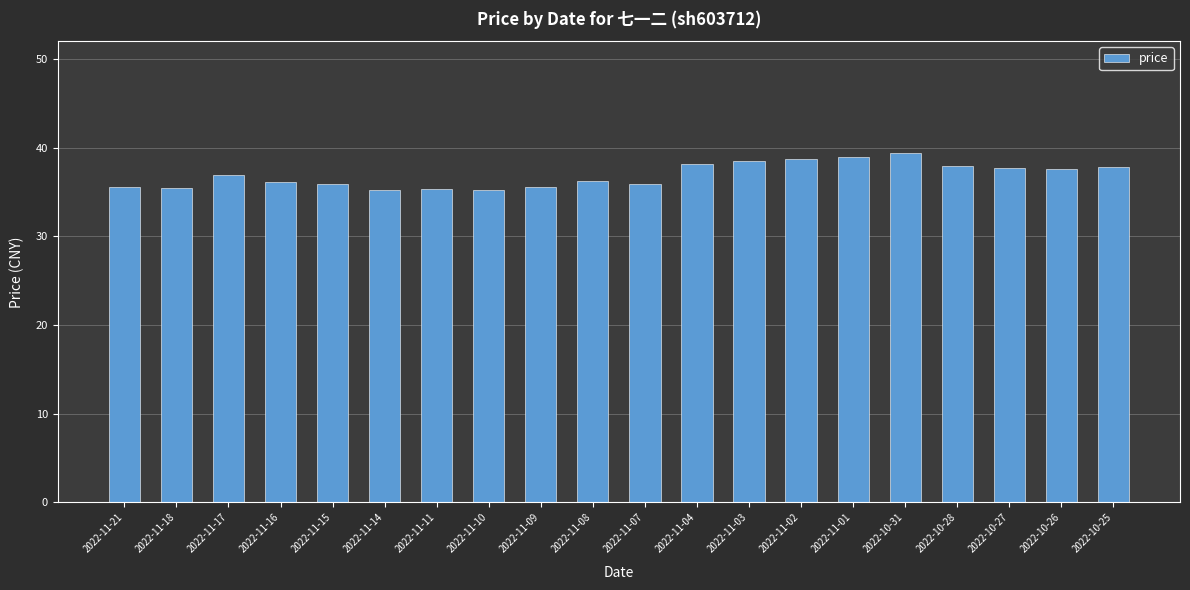

The value at 2022-11-21 is 35.5. True or false?

True